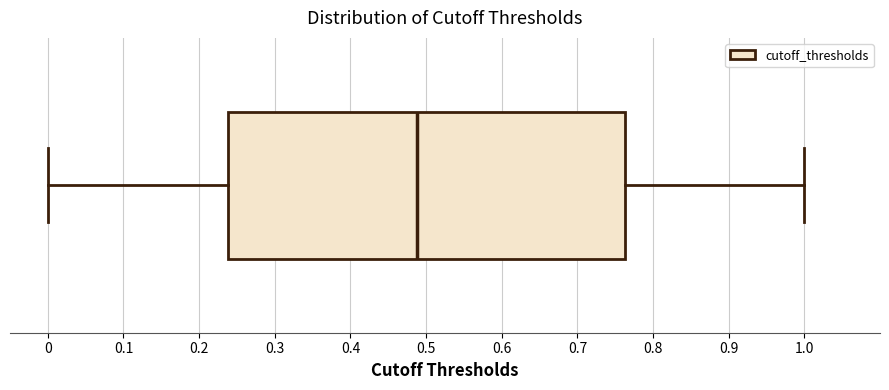

Read this box plot against the x-axis: the position of the median line, the range covered by the box, and the ends of both whiskers. The values are not printed on the chart, so give them approximately, as read against the axis.

median 0.49, box 0.24 to 0.76, whiskers 0.00 to 1.00